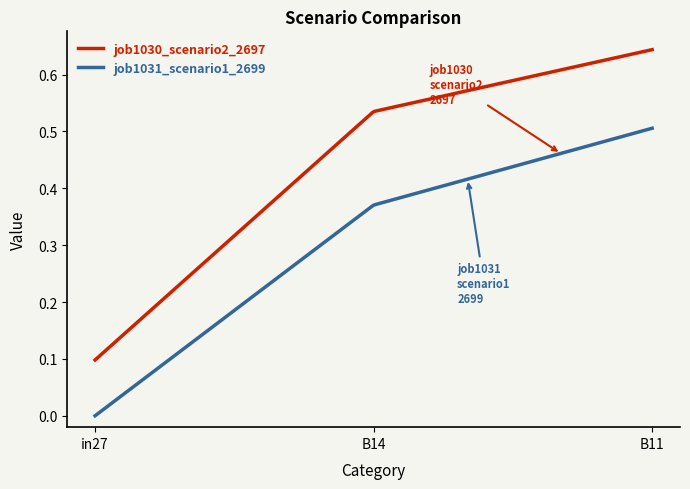

Rank the series by their maximum value, from highest to lowest.

job1030_scenario2_2697, job1031_scenario1_2699